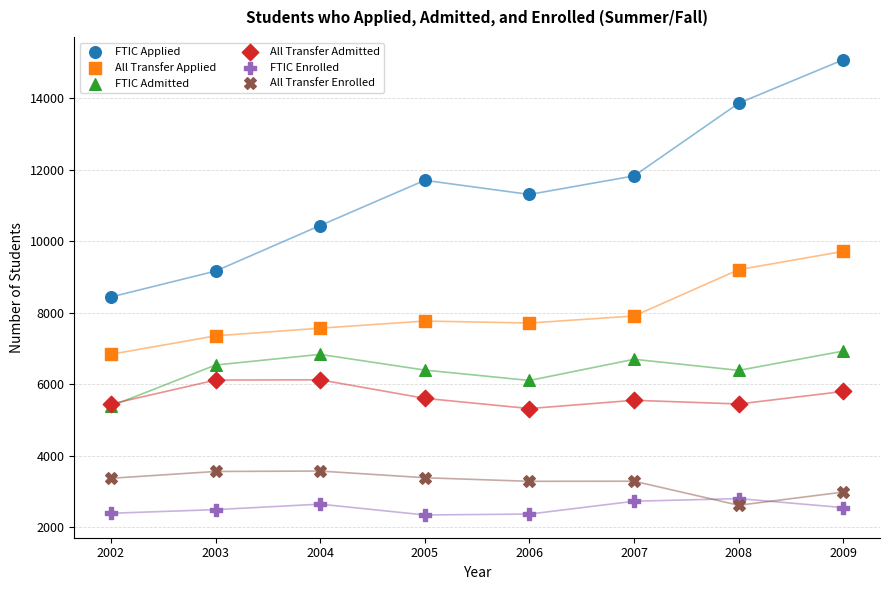

Across all series, what Y value is closest to 8708?

8438